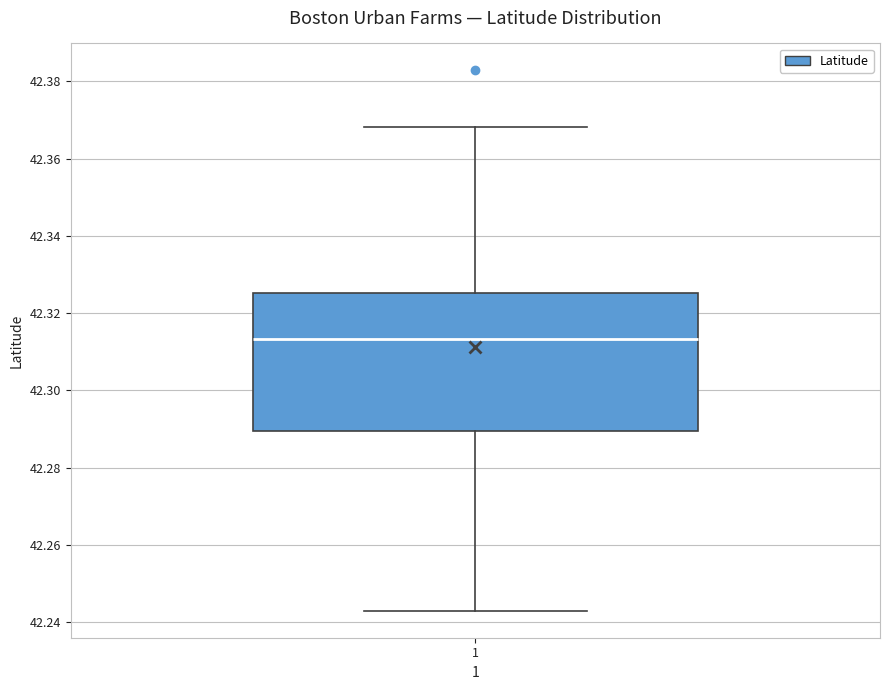

Read this box plot against the y-axis: the position of the median line, the range covered by the box, and the ends of both whiskers. The values are not printed on the chart, so give them approximately, as read against the axis.

median 42.314, box 42.290 to 42.326, whiskers 42.244 to 42.368